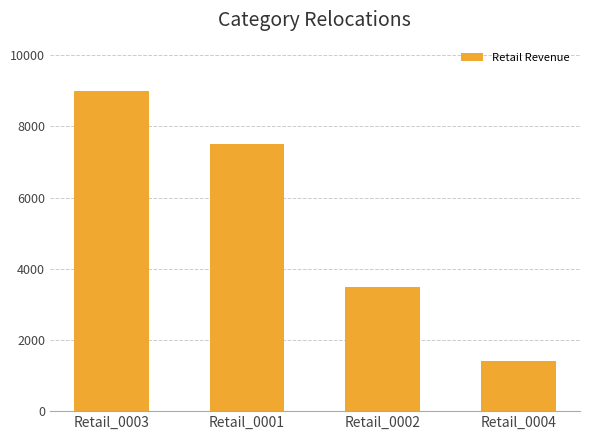

What is the label of the 1st bar from the right?

Retail_0004